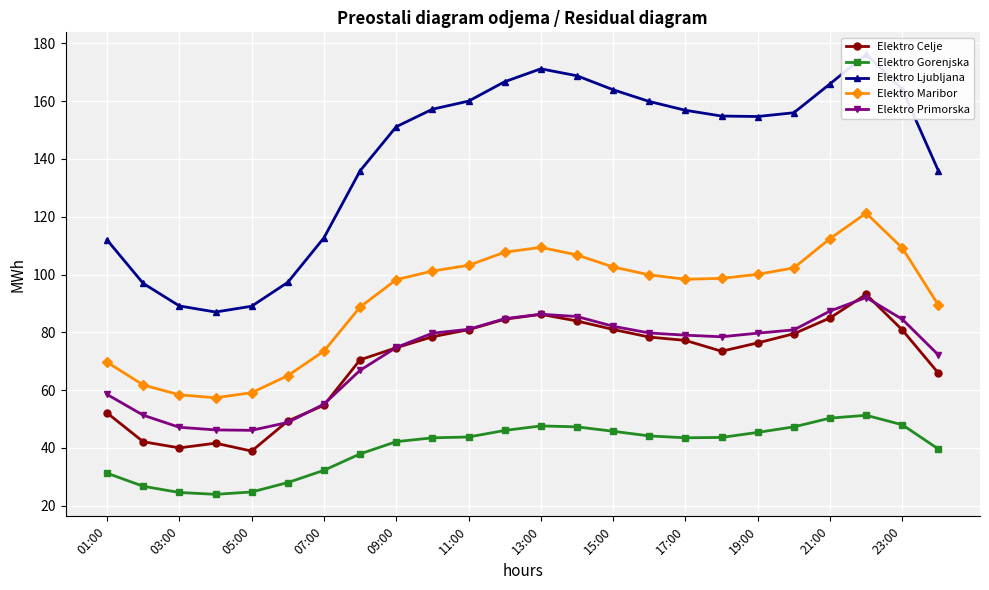

True or false: Elektro Primorska has more than 1 points higher than both neighbors.

True